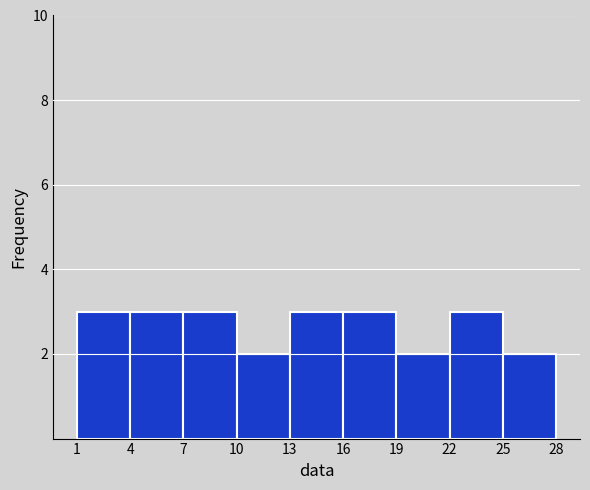

How tall is the bar that spans 16 to 19 on the x-axis? The values are not printed on the chart, so give them approximately, as read against the axis.

3